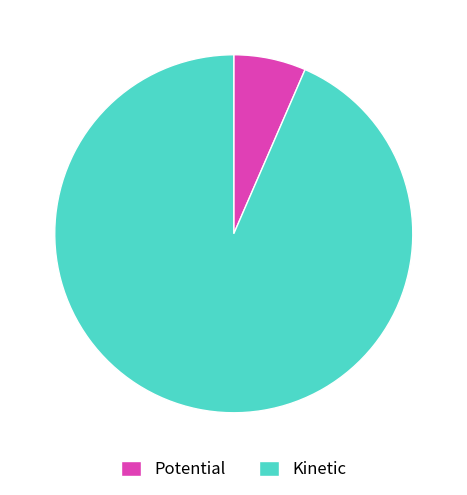

Which has a higher value, Kinetic or Potential?

Kinetic